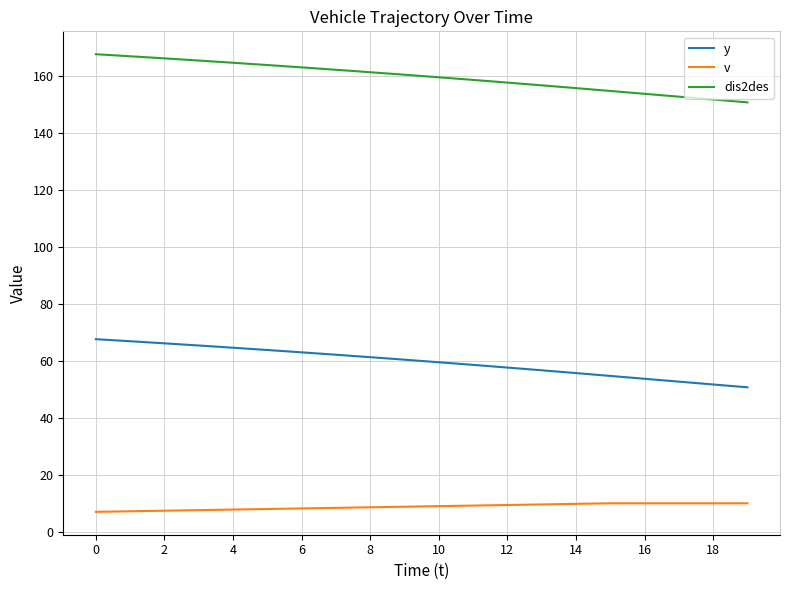

Which series has the largest total across all categories?

dis2des